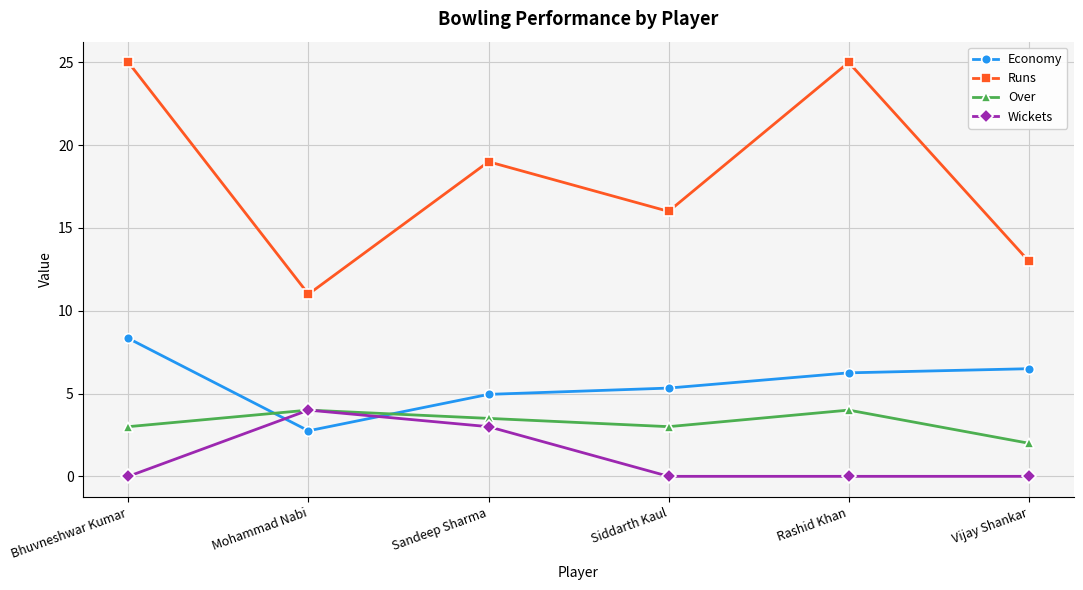

What is the label of the 4th point from the left?

Siddarth Kaul